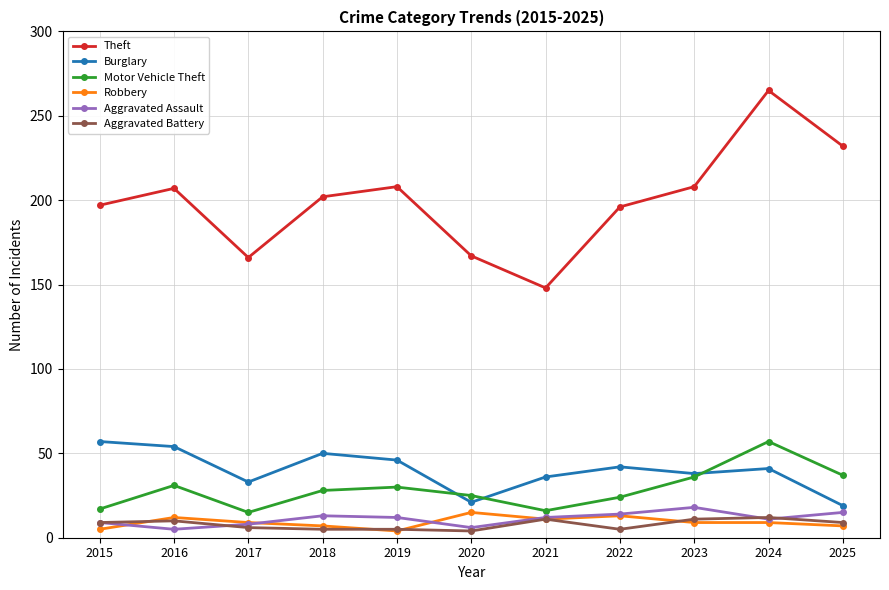

What is the difference between the highest and lowest values at 2024?

256